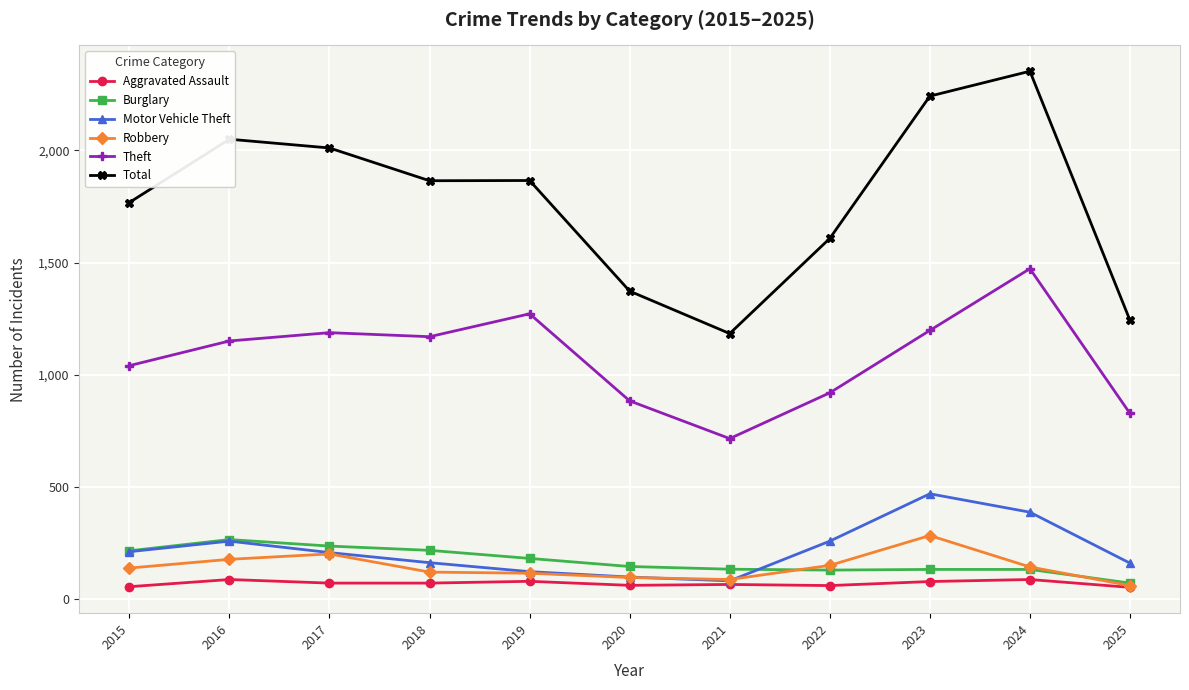

What is the value of the Total point at the 1st from the left?

1768